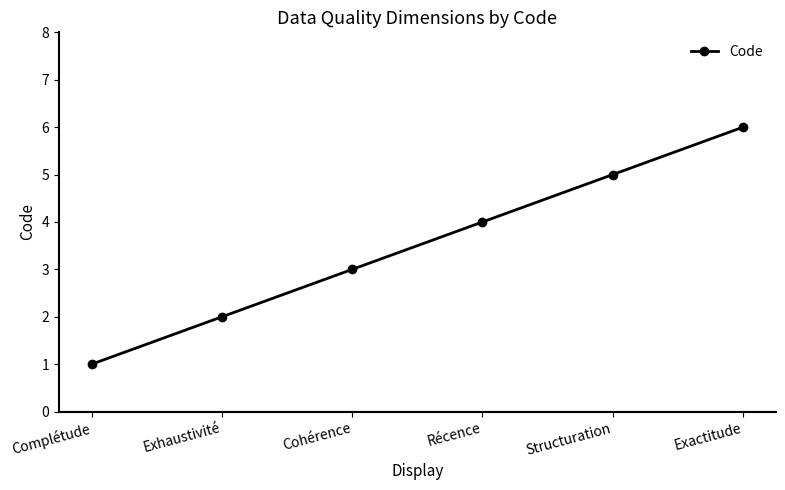

Count the number of data series in this chart.

1